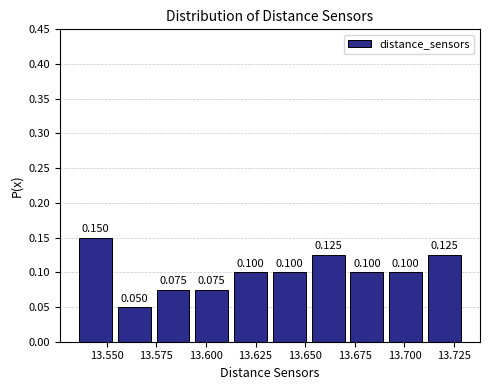

Around what value on the x-axis is the tallest bar? Give the approximate position of its centre, as read against the axis.

13.545